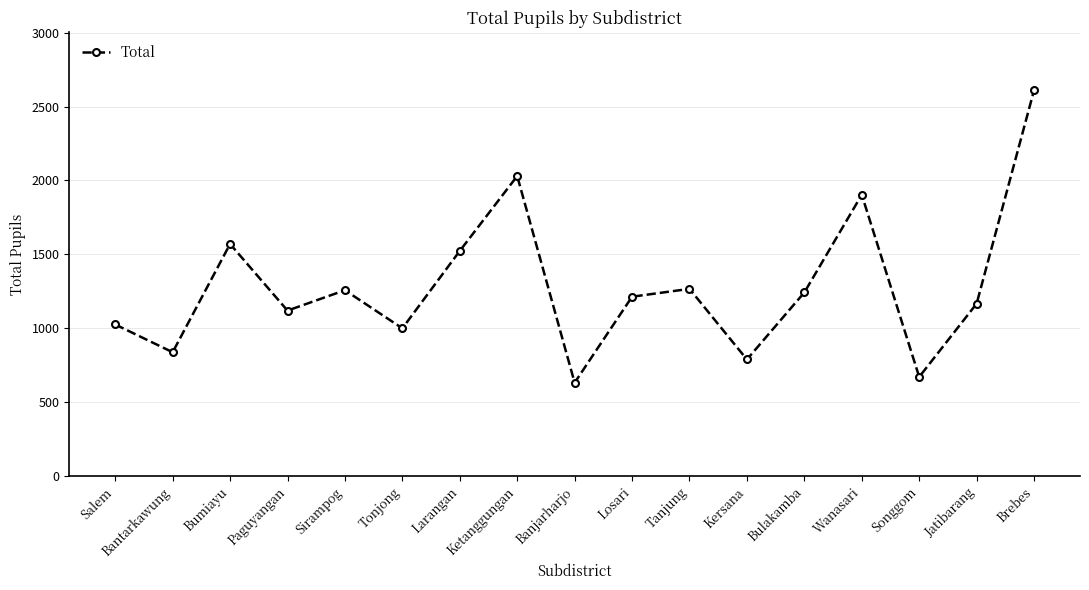

At which category does the data reach its first local peak?

Bumiayu